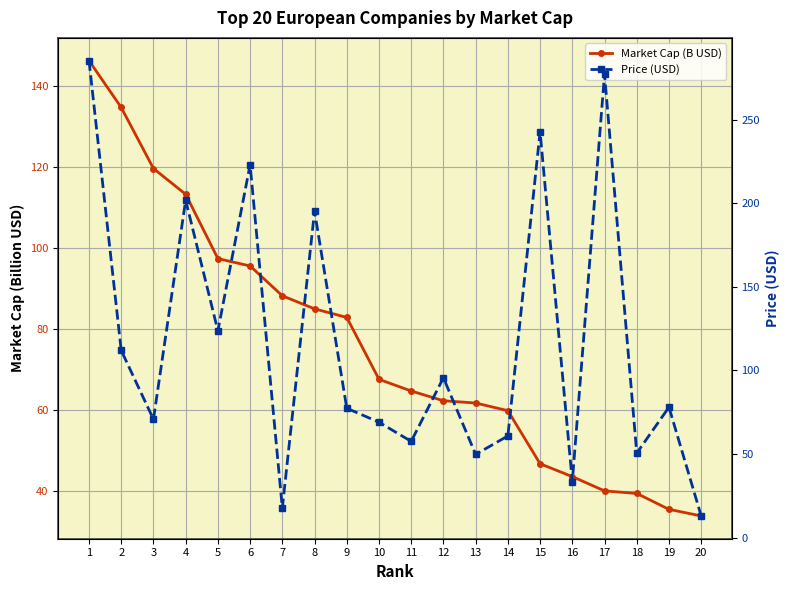

List the series in order of their peak value, lowest first.

Market Cap (B USD), Price (USD)